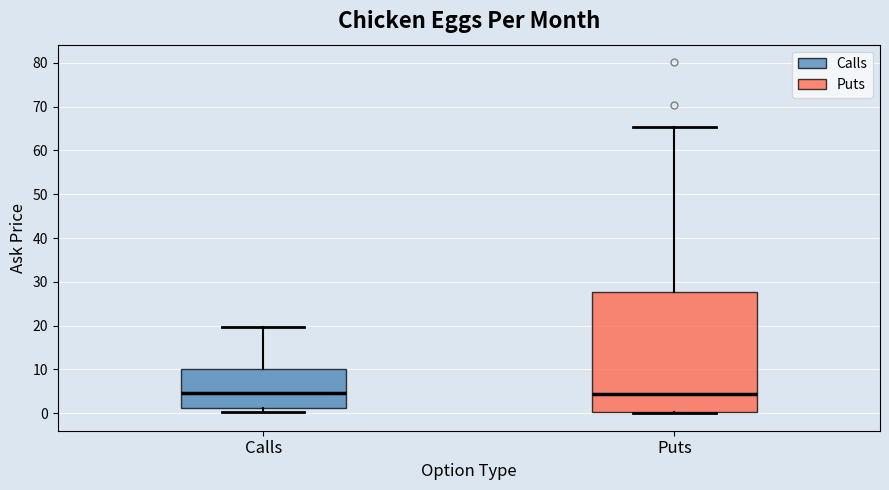

Reading left to right, transcribe this box plot: for each box, give where its median line is, the range the box spans, and where its two whiskers end, as read against the y-axis. The values are not printed on the chart, so give them approximately, as read against the axis.

Calls: median 5, box 1 to 10, whiskers 0 to 20
Puts: median 4, box 0 to 28, whiskers 0 to 65